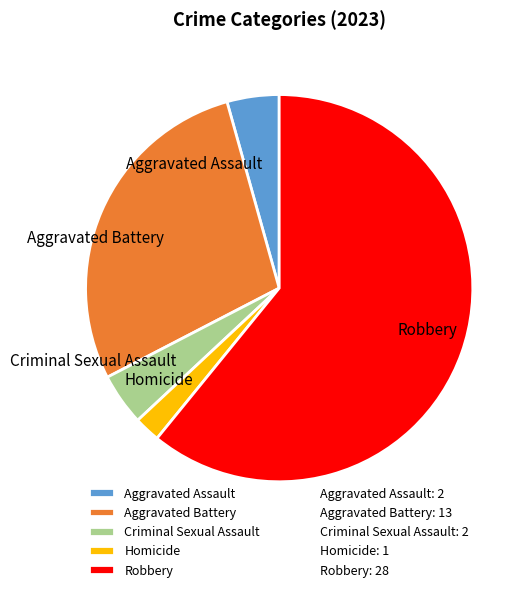

Is the sum of Aggravated Battery and Robbery greater than half?

Yes